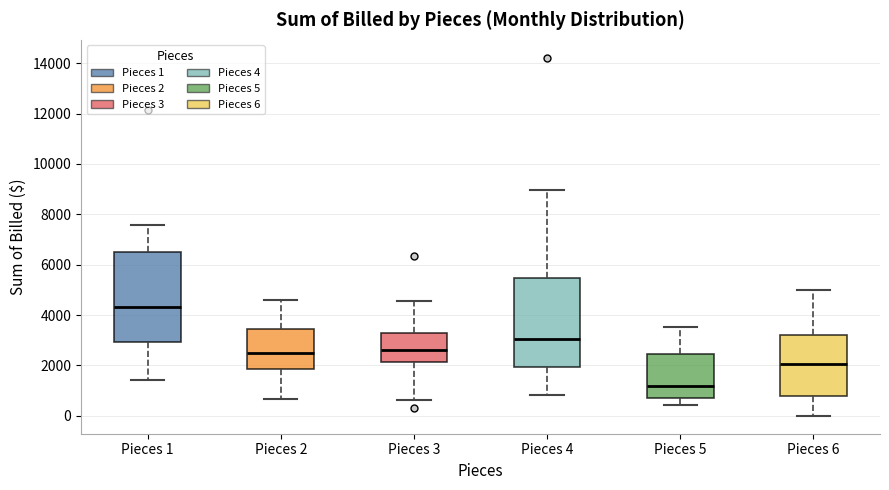

Reading left to right, read every box against the y-axis: the position of its median line, the range the box covers, and the ends of its whiskers. The values are not printed on the chart, so give them approximately, as read against the axis.

Pieces 1: median 4400, box 3000 to 6600, whiskers 1400 to 7600
Pieces 2: median 2600, box 1800 to 3400, whiskers 600 to 4600
Pieces 3: median 2600, box 2200 to 3400, whiskers 600 to 4600
Pieces 4: median 3000, box 2000 to 5400, whiskers 800 to 9000
Pieces 5: median 1200, box 800 to 2400, whiskers 400 to 3600
Pieces 6: median 2000, box 800 to 3200, whiskers 0 to 5000